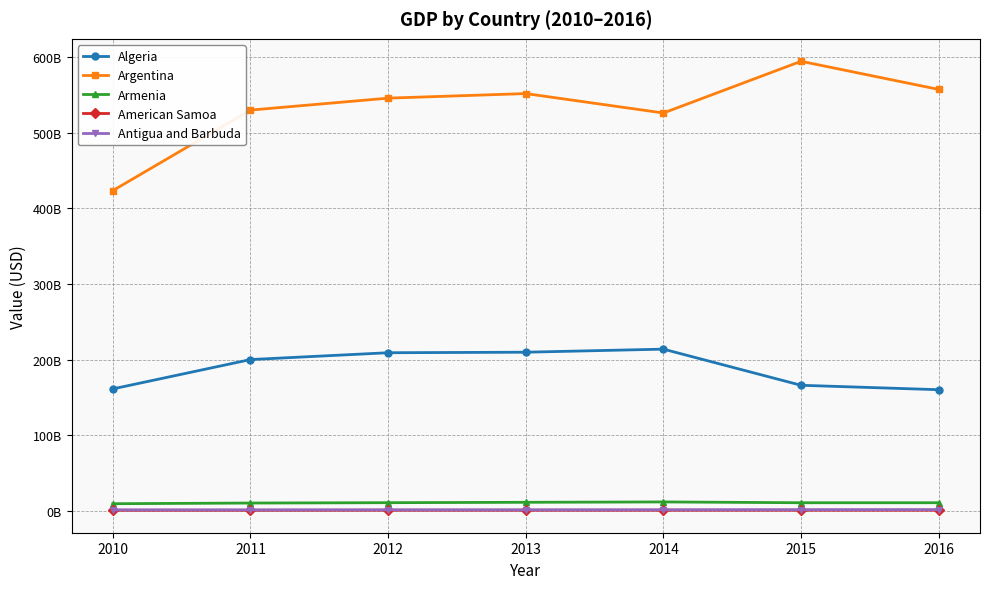

Does the chart display data point markers on the line(s)?

Yes